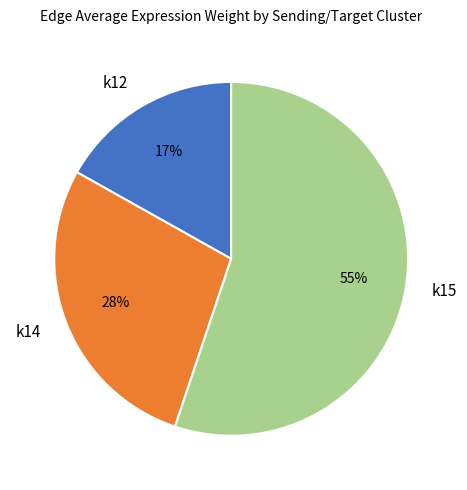

To the nearest percent, what portion does k12 represent?

17%